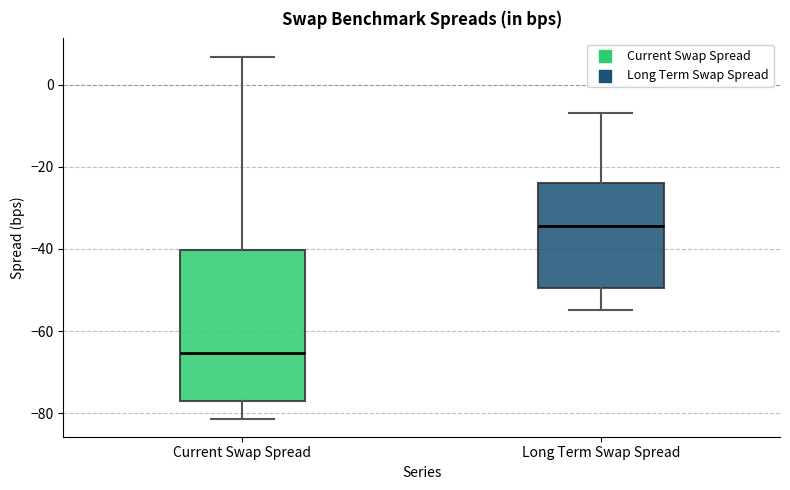

Which box's median line is the highest?

Long Term Swap Spread